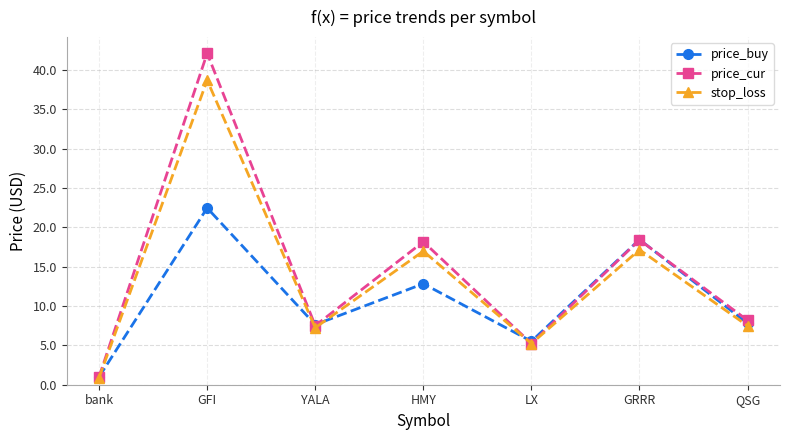

Where is the first local maximum for price_cur?

GFI